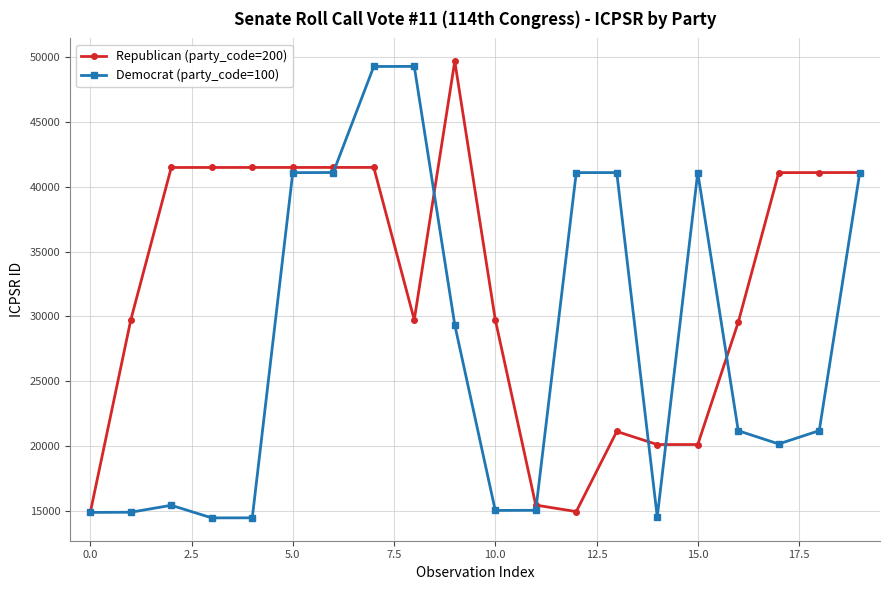

Which series has the largest total across all categories?

Republican (party_code=200)